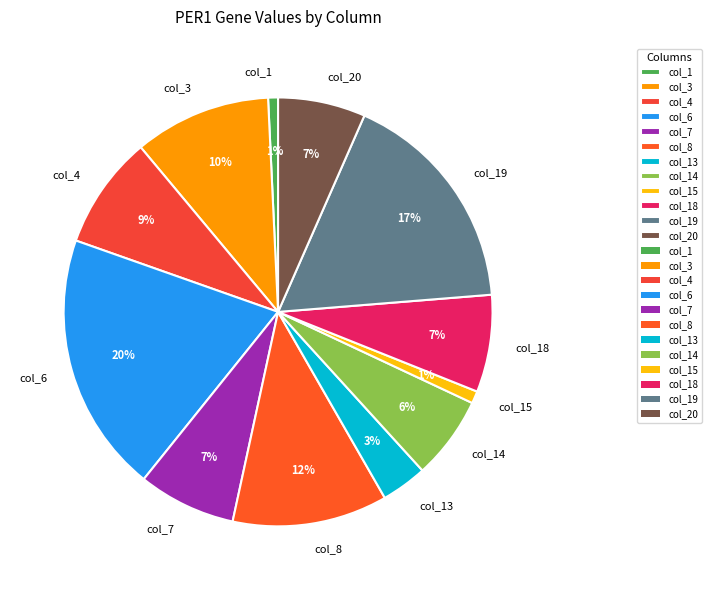

What is the largest slice in the pie chart?

col_6